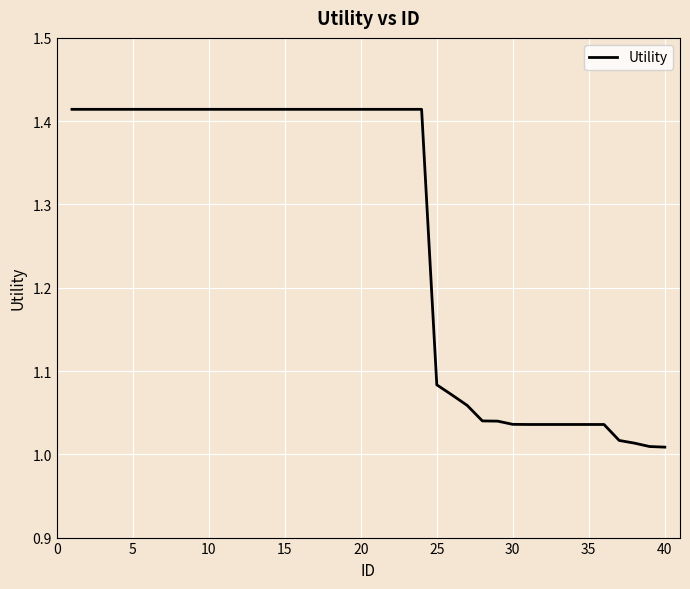

Does the chart have visible grid lines?

Yes